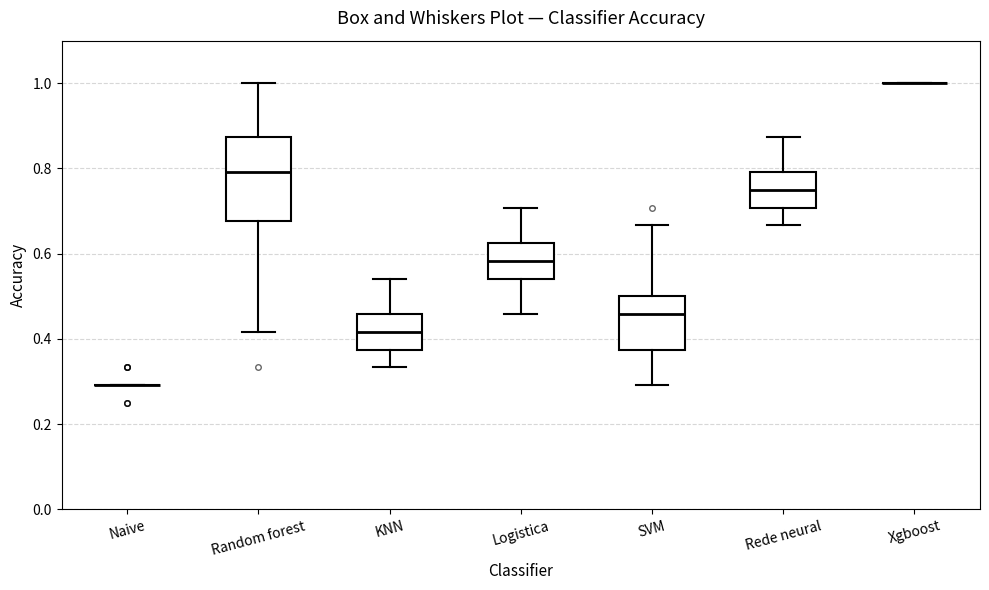

Which box is the tallest, from its lower edge to its upper edge?

Random forest